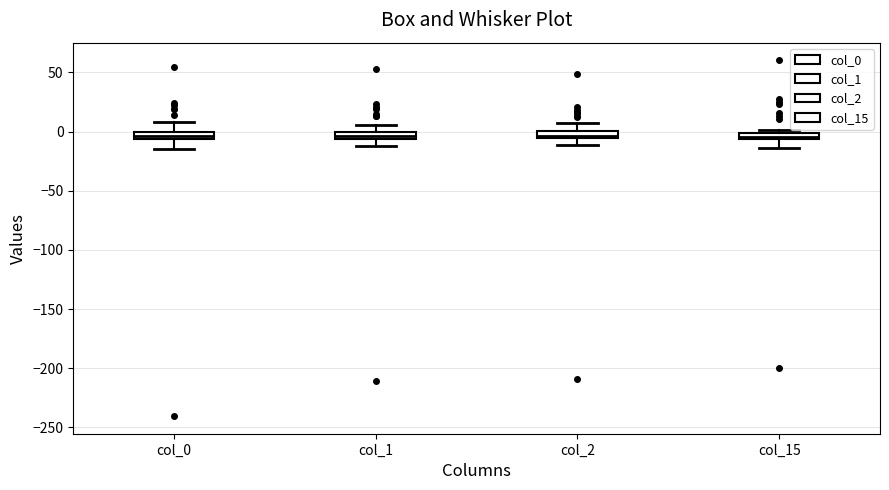

Where is the lower edge of the box for col_1 on the y-axis? The values are not printed on the chart, so give them approximately, as read against the axis.

-5